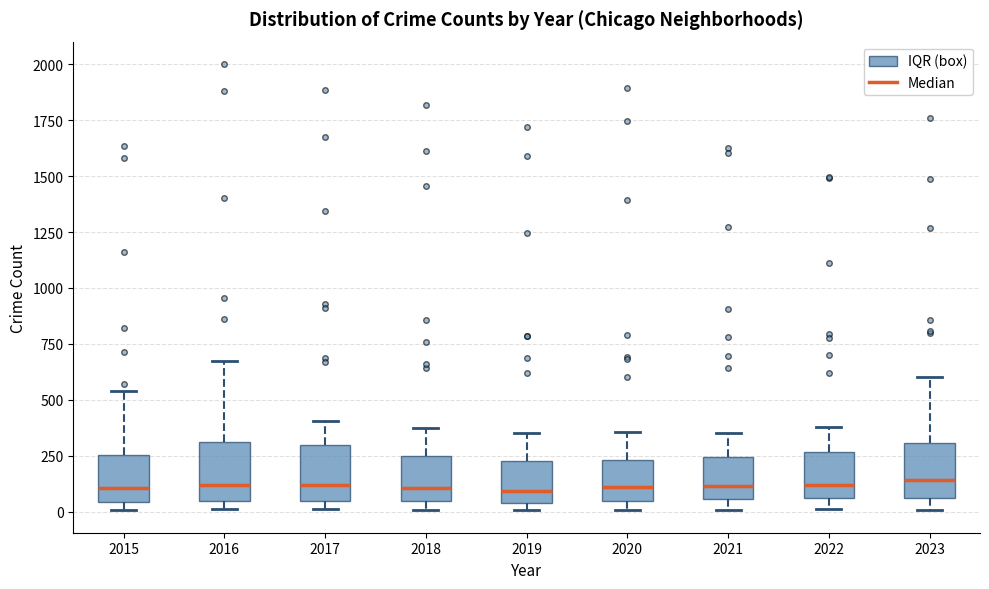

Reading left to right, read every box against the y-axis: the position of its median line, the range the box covers, and the ends of its whiskers. The values are not printed on the chart, so give them approximately, as read against the axis.

2015: median 100, box 50 to 250, whiskers 0 to 550
2016: median 100, box 50 to 300, whiskers 0 to 650
2017: median 100, box 50 to 300, whiskers 0 to 400
2018: median 100, box 50 to 250, whiskers 0 to 400
2019: median 100, box 50 to 250, whiskers 0 to 350
2020: median 100, box 50 to 250, whiskers 0 to 350
2021: median 100, box 50 to 250, whiskers 0 to 350
2022: median 100, box 50 to 250, whiskers 0 to 400
2023: median 150, box 50 to 300, whiskers 0 to 600